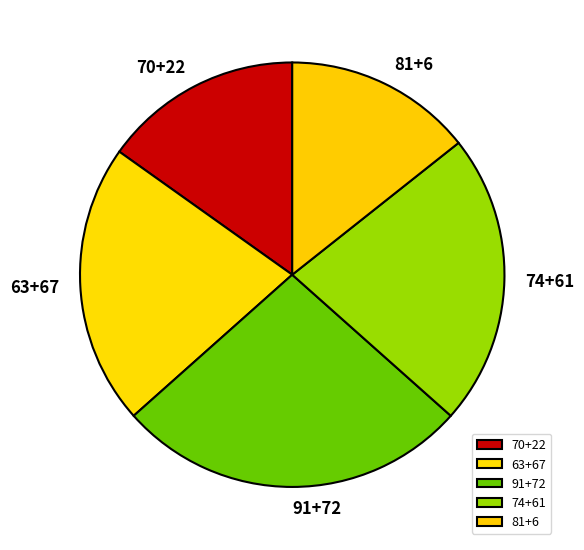

What is the ratio of the value at 70+22 to the value at 74+61?

0.7